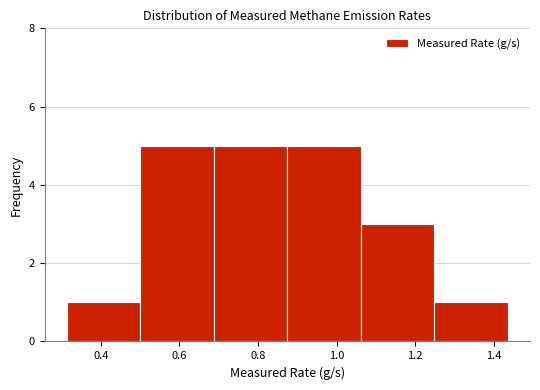

Reading left to right, transcribe this chart: for each bar, give the range it covers on the x-axis and its height. Neither the bar edges nor the heights are printed on the chart, so give them approximately, as read against the axes.

0.32 to 0.50: 1
0.50 to 0.68: 5
0.68 to 0.88: 5
0.88 to 1.06: 5
1.06 to 1.24: 3
1.24 to 1.44: 1